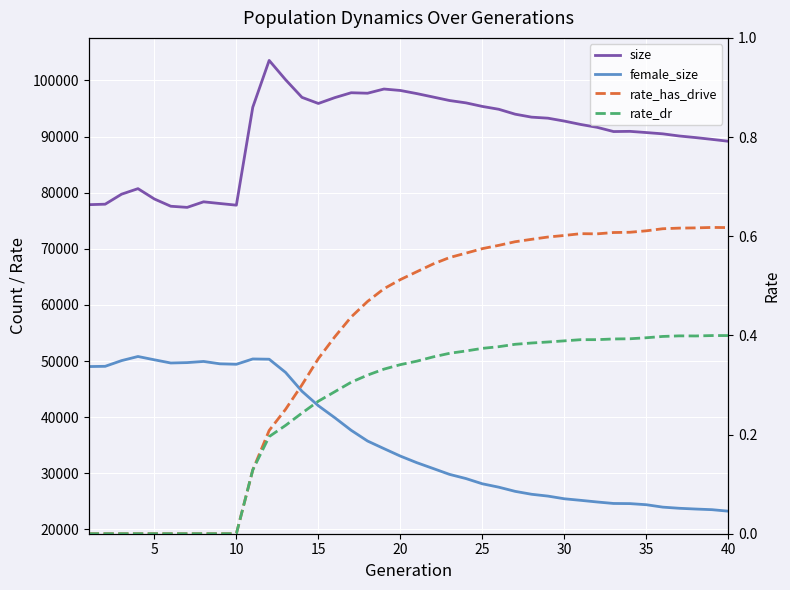

How many series are shown in this chart?

4